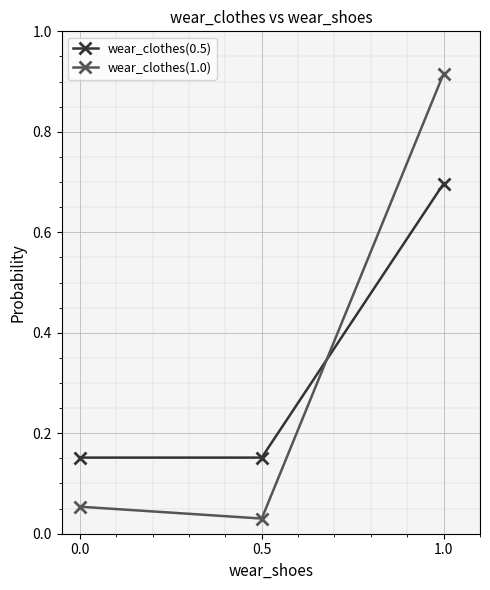

How many wear_clothes(0.5) values are between 0 and 1?

3